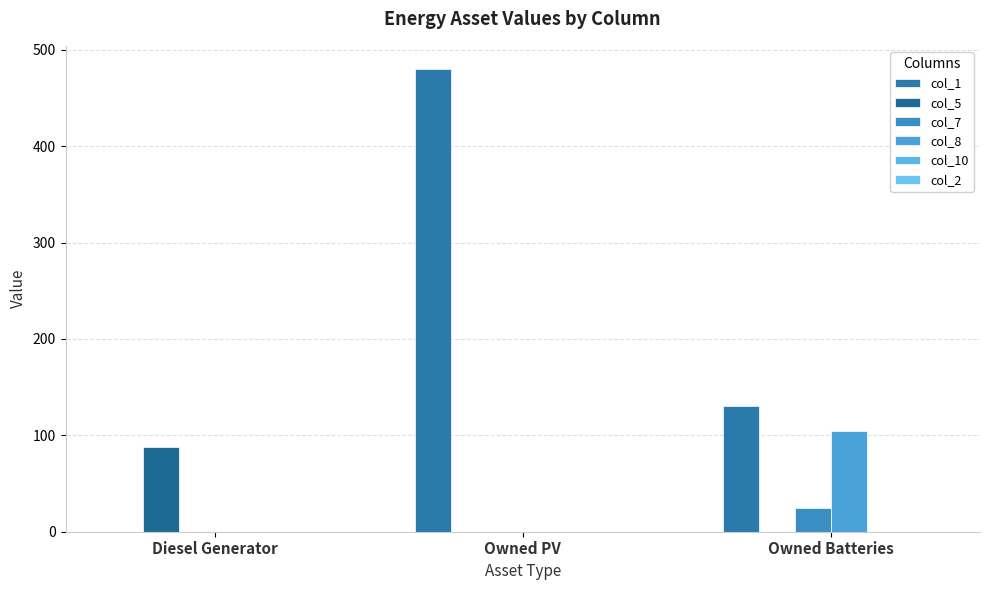

Reading left to right, transcribe all the data shown in this chart.

col_1: 0	480	130
col_5: 88	0	0
col_7: 0	0	25
col_8: 0	0	104
col_10: 0	0	0
col_2: 0	0	0